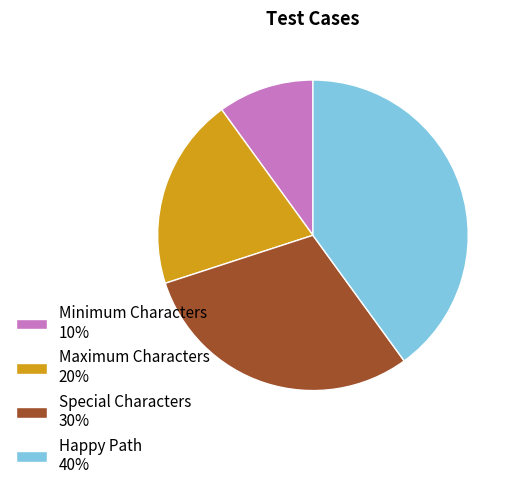

Between Special Characters 30% and Happy Path 40%, which is larger?

Happy Path 40%